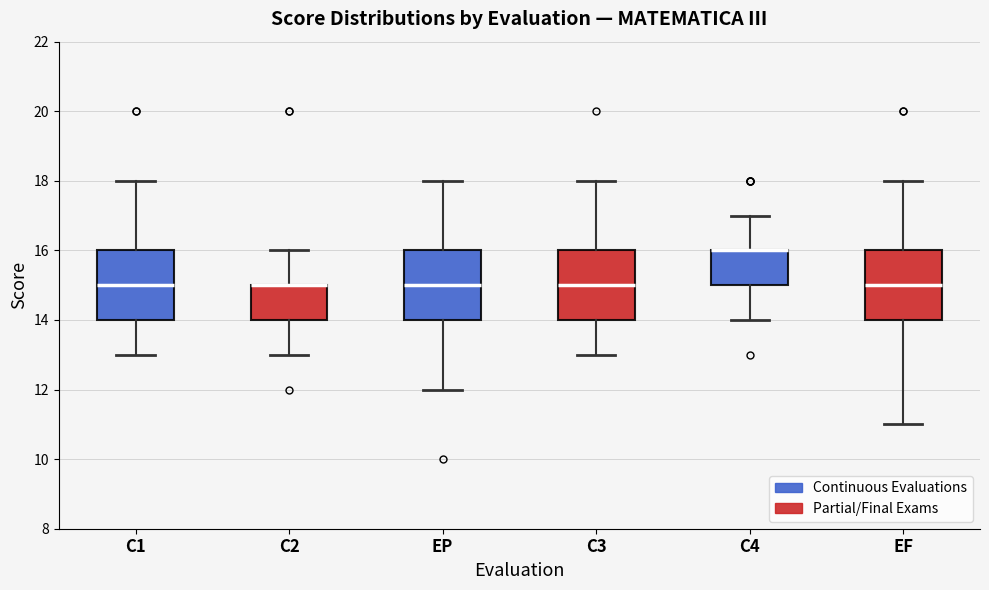

Reading left to right, transcribe this box plot: for each box, give where its median line is, the range the box spans, and where its two whiskers end, as read against the y-axis. The values are not printed on the chart, so give them approximately, as read against the axis.

C1: median 15, box 14 to 16, whiskers 13 to 18
C2: median 15 (drawn on the box's upper edge), box 14 to 15, whiskers 13 to 16
EP: median 15, box 14 to 16, whiskers 12 to 18
C3: median 15, box 14 to 16, whiskers 13 to 18
C4: median 16 (drawn on the box's upper edge), box 15 to 16, whiskers 14 to 17
EF: median 15, box 14 to 16, whiskers 11 to 18